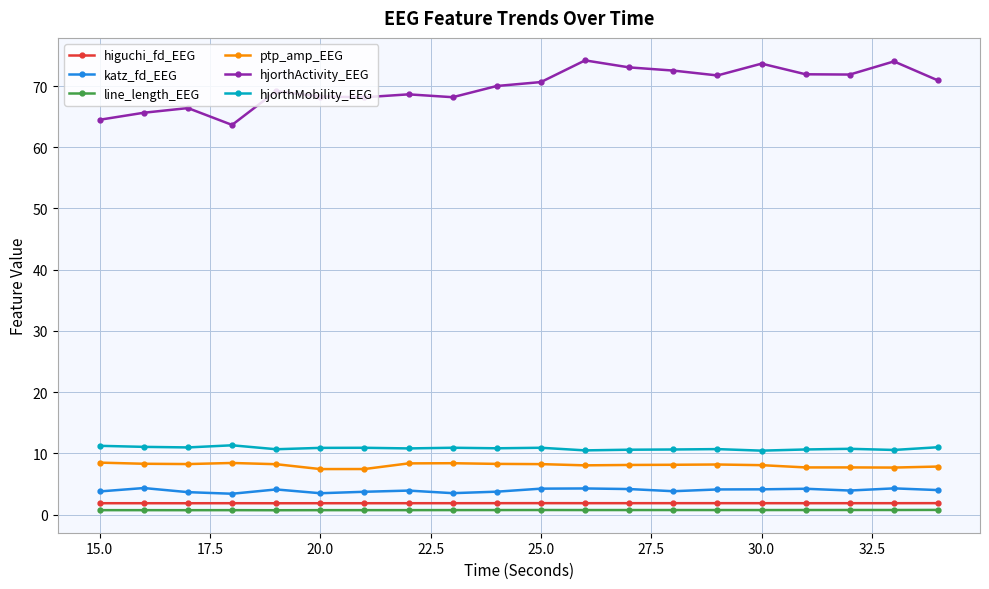

True or false: hjorthMobility_EEG and higuchi_fd_EEG cross at least once.

False